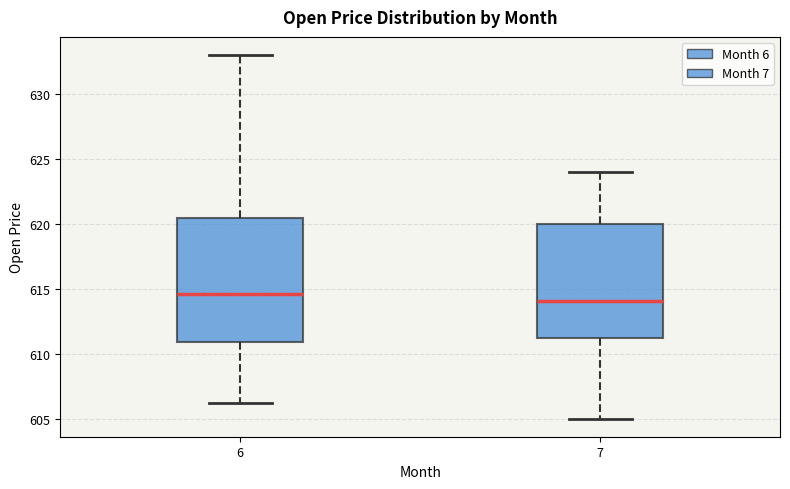

Which box is the tallest, from its lower edge to its upper edge?

6